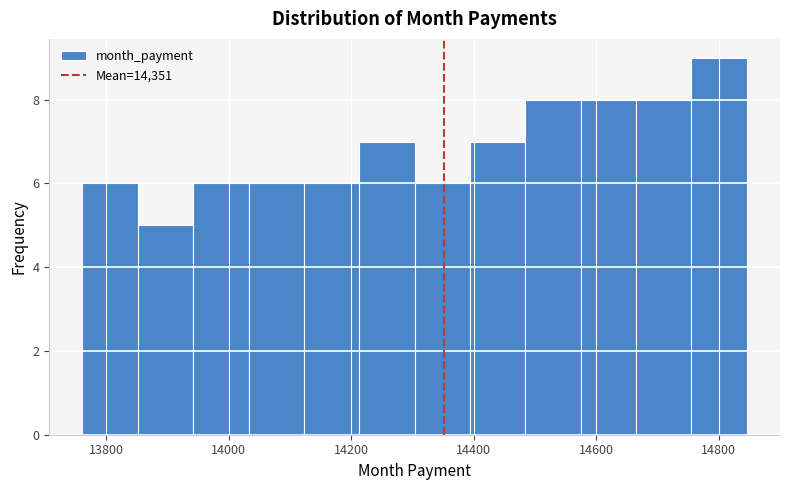

Reading left to right, transcribe this chart: for each bar, give the range it covers on the x-axis and its height. Neither the bar edges nor the heights are printed on the chart, so give them approximately, as read against the axes.

13760 to 13860: 6
13860 to 13940: 5
13940 to 14040: 6
14040 to 14120: 6
14120 to 14220: 6
14220 to 14300: 7
14300 to 14400: 6
14400 to 14480: 7
14480 to 14580: 8
14580 to 14660: 8
14660 to 14760: 8
14760 to 14840: 9